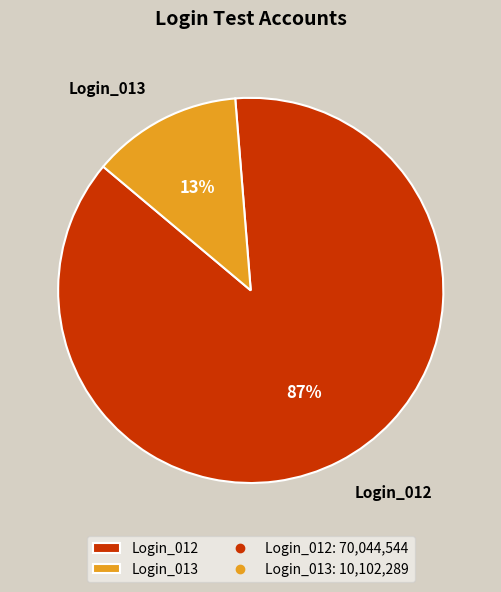

What percentage is the Login_012 slice, to the nearest percent?

87%